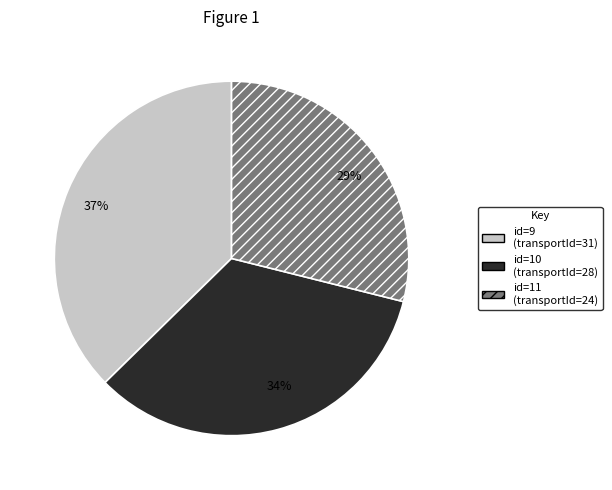

To the nearest percent, what is the average slice percentage?

33%